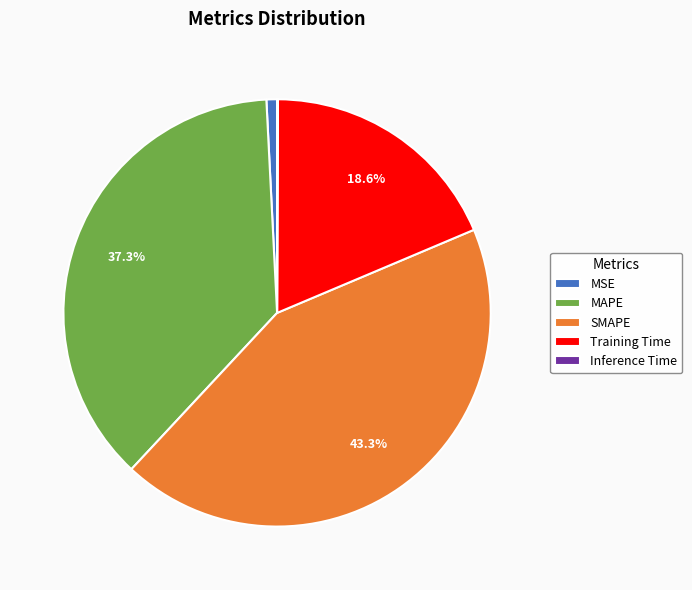

What is the largest slice in the pie chart?

SMAPE